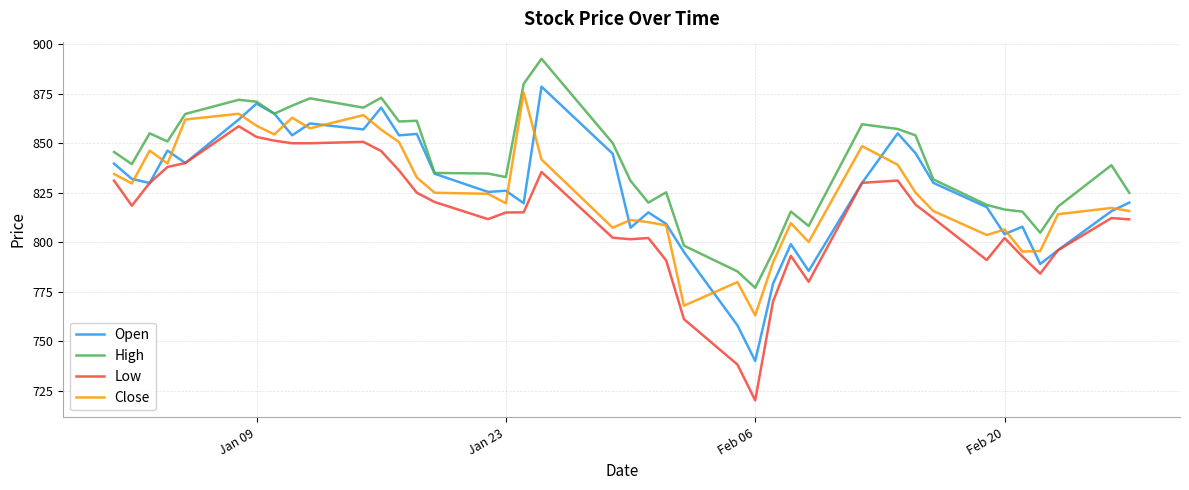

True or false: Low and High cross at least once.

False